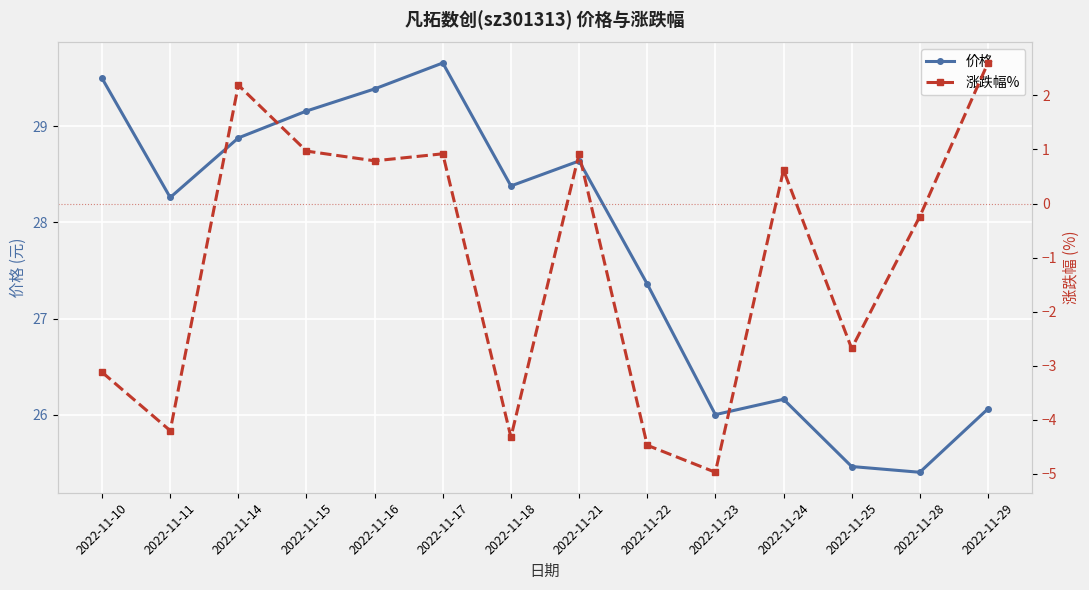

Reading left to right, what are all the values shown in this chart?

价格: 2022-11-10=29.5	2022-11-11=28.3	2022-11-14=28.9	2022-11-15=29.2	2022-11-16=29.4	2022-11-17=29.7	2022-11-18=28.4	2022-11-21=28.6	2022-11-22=27.4	2022-11-23=26.0	2022-11-24=26.2	2022-11-25=25.5	2022-11-28=25.4	2022-11-29=26.1
涨跌幅%: 2022-11-10=-3.1	2022-11-11=-4.2	2022-11-14=2.2	2022-11-15=1.0	2022-11-16=0.8	2022-11-17=0.9	2022-11-18=-4.3	2022-11-21=0.9	2022-11-22=-4.5	2022-11-23=-5.0	2022-11-24=0.6	2022-11-25=-2.7	2022-11-28=-0.2	2022-11-29=2.6